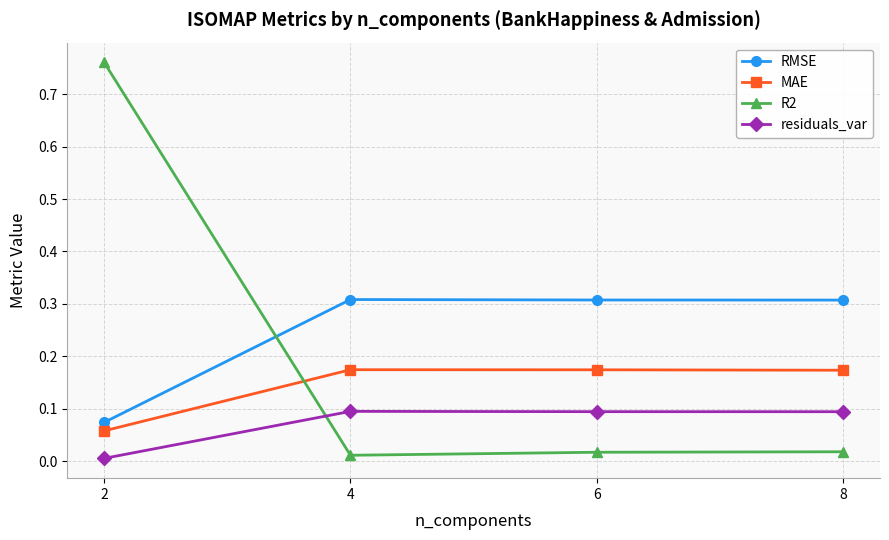

Rank the series at 2 from lowest to highest value.

residuals_var, MAE, RMSE, R2